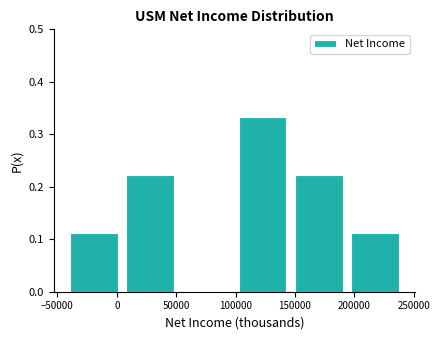

Reading left to right, transcribe this chart: for each bar, give the range it covers on the x-axis and its height. Neither the bar edges nor the heights are printed on the chart, so give them approximately, as read against the axes.

-45000 to 5000: 0.11
5000 to 50000: 0.22
50000 to 100000: 0
100000 to 145000: 0.33
145000 to 195000: 0.22
195000 to 240000: 0.11